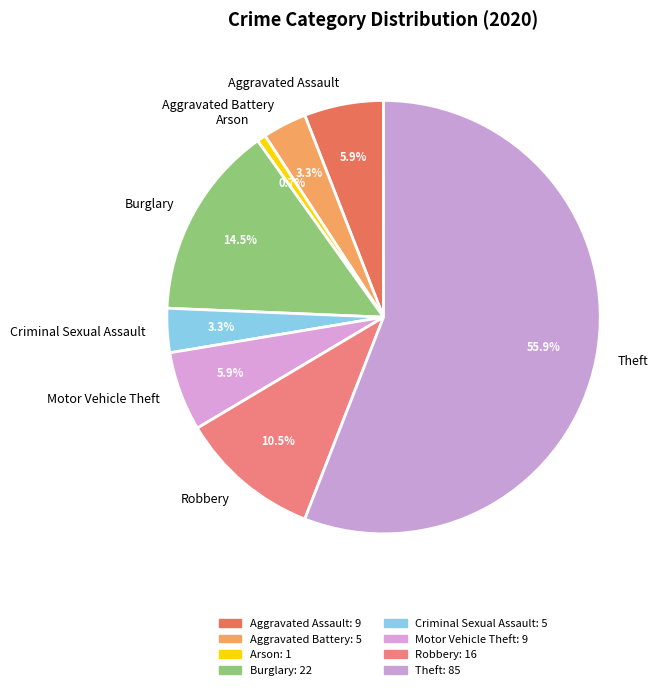

Count the number of slices in the pie.

8